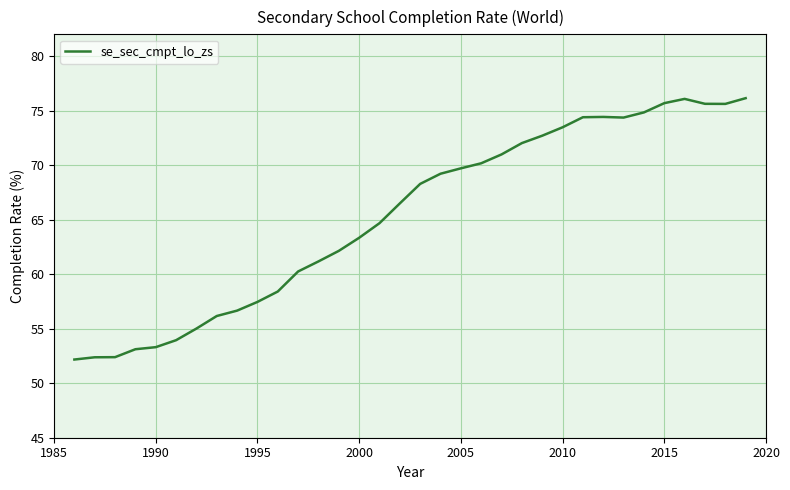

What is the greatest value displayed?

76.1